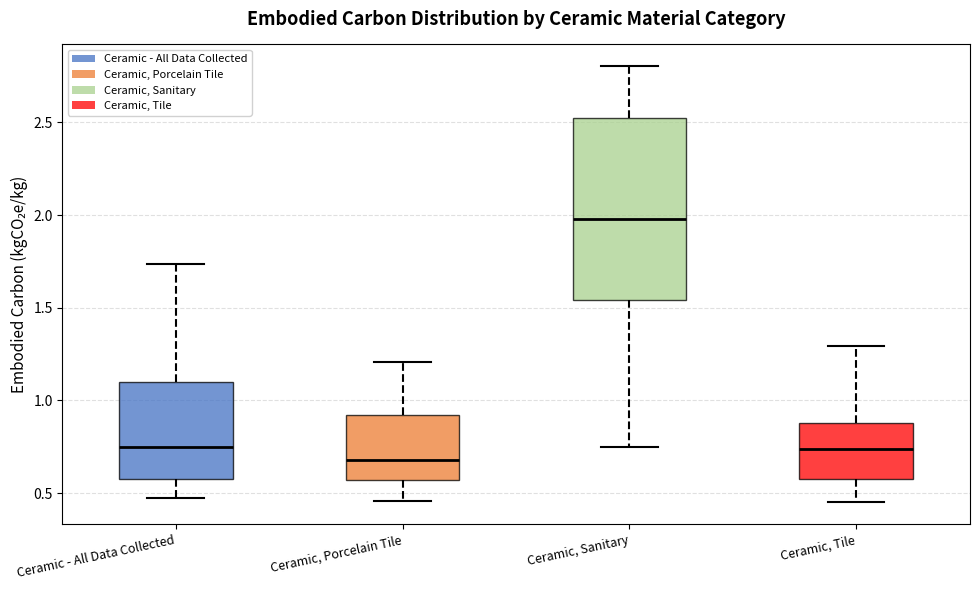

Comparing the boxes themselves (not the whiskers), which one is the tallest?

Ceramic, Sanitary